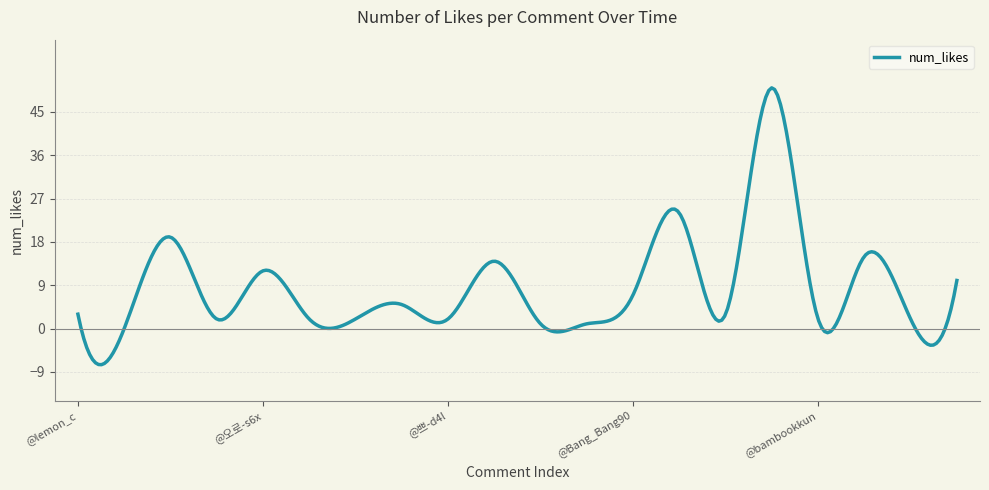

What is the difference between the maximum and minimum values?

57.5